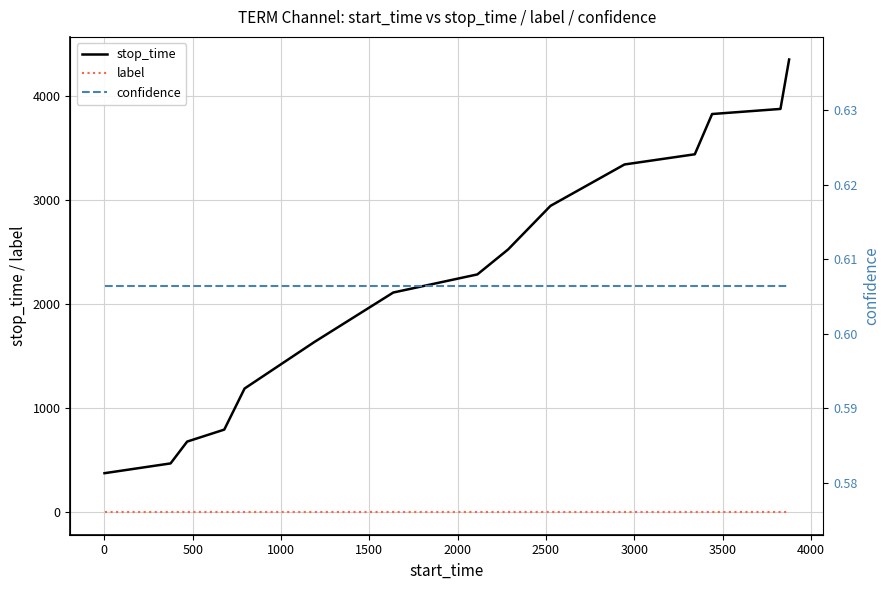

True or false: stop_time and label intersect in this chart.

False